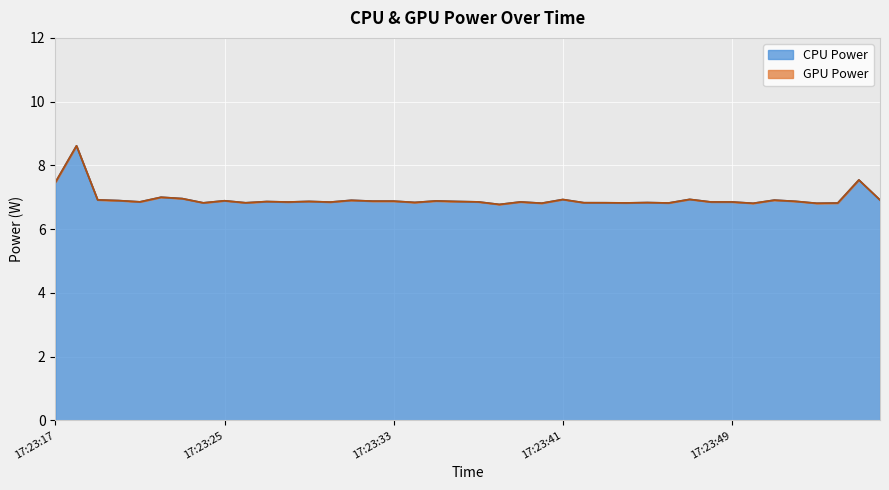

True or false: there are more than 0 points higher than both neighbors.

True